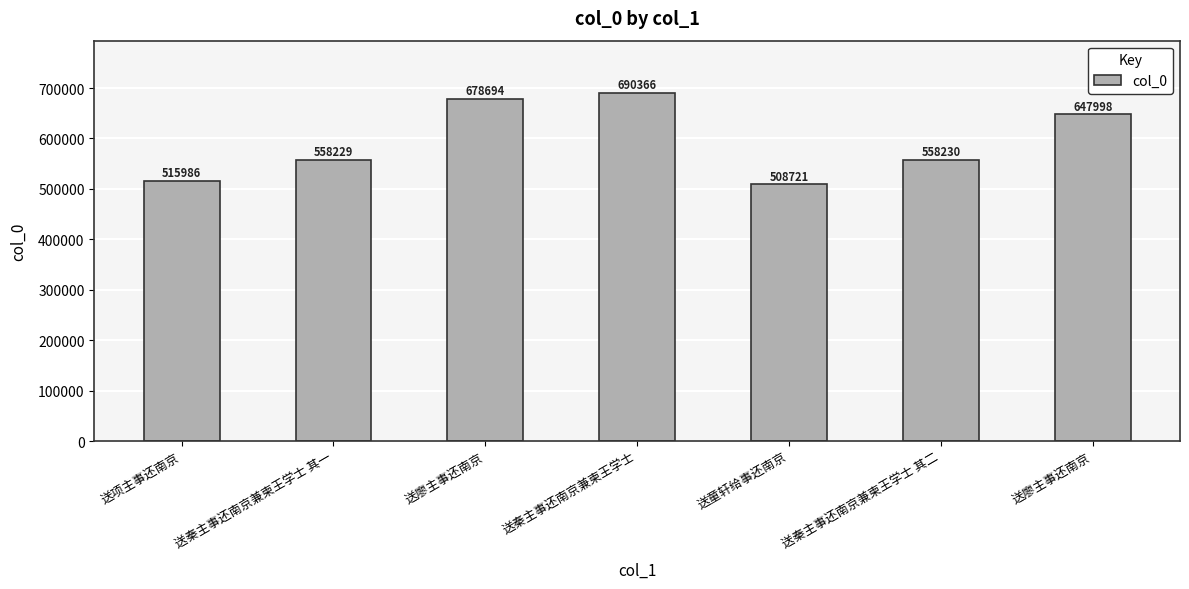

Reading left to right, extract all data points from this chart.

送项主事还南京=515986	送秦主事还南京兼柬王学士 其一=558229	送廖主事还南京=678694	送秦主事还南京兼柬王学士=690366	送童轩给事还南京=508721	送秦主事还南京兼柬王学士 其二=558230	送廖主事还南京=647998